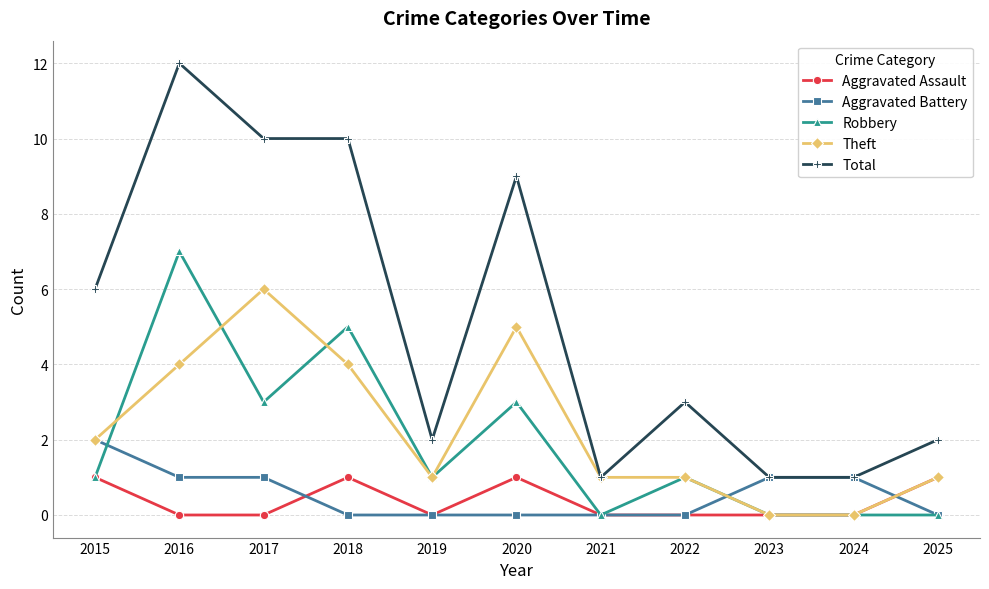

What value does the Robbery series have at 2019?

1